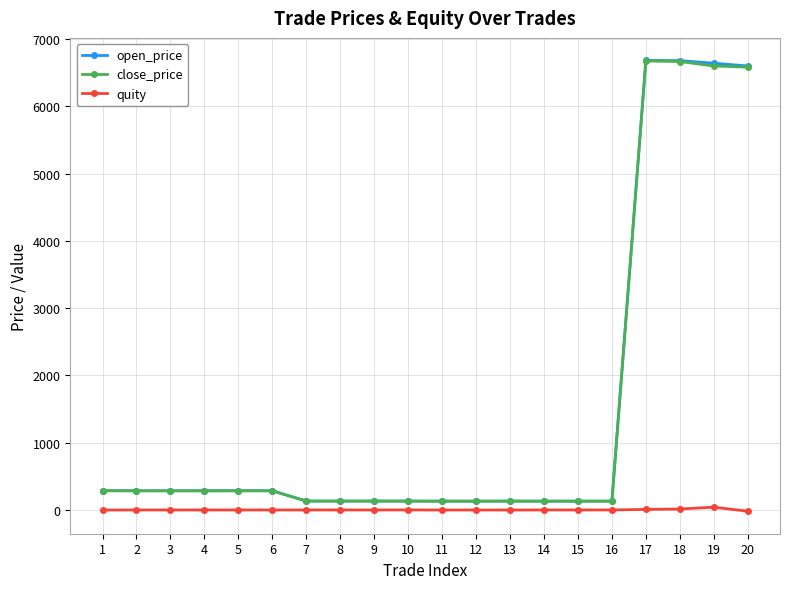

What is the difference between the highest and lowest values at 15?

131.4